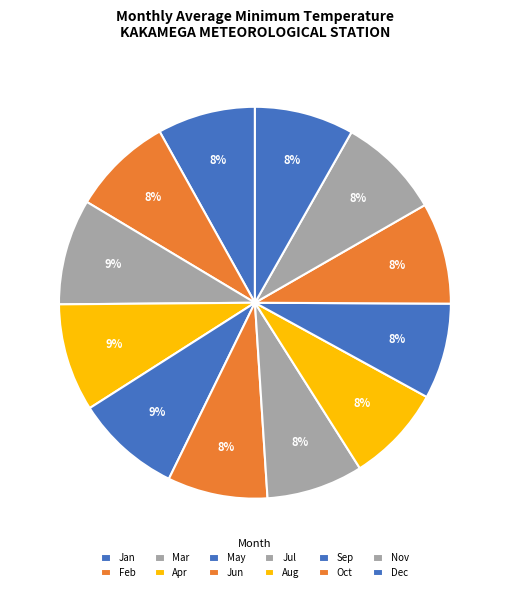

Is there any slice that represents more than half of the pie?

No